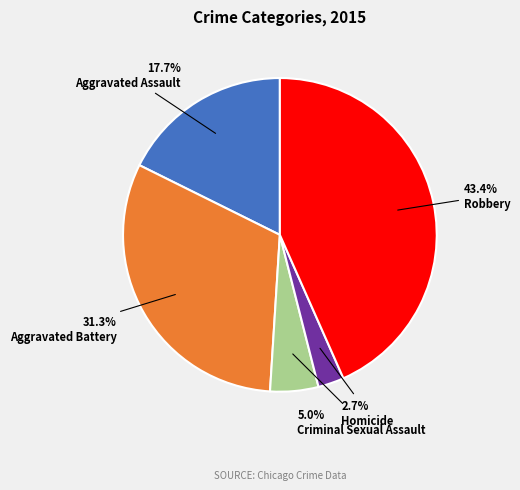

Which slice is the largest?

Robbery